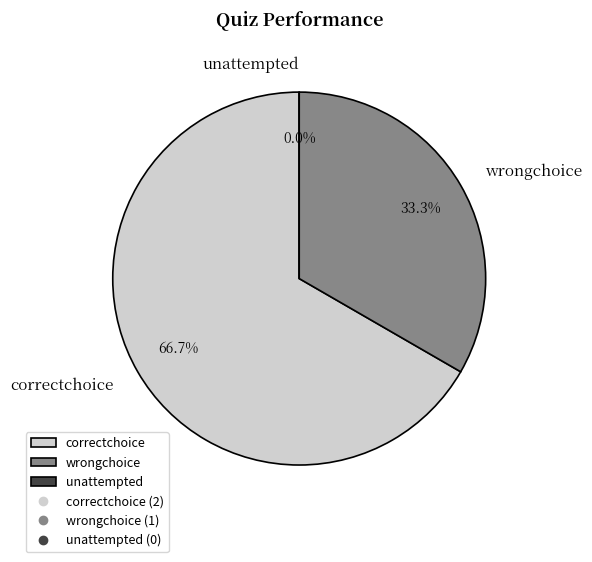

Is it true that wrongchoice is 33% of the pie?

True